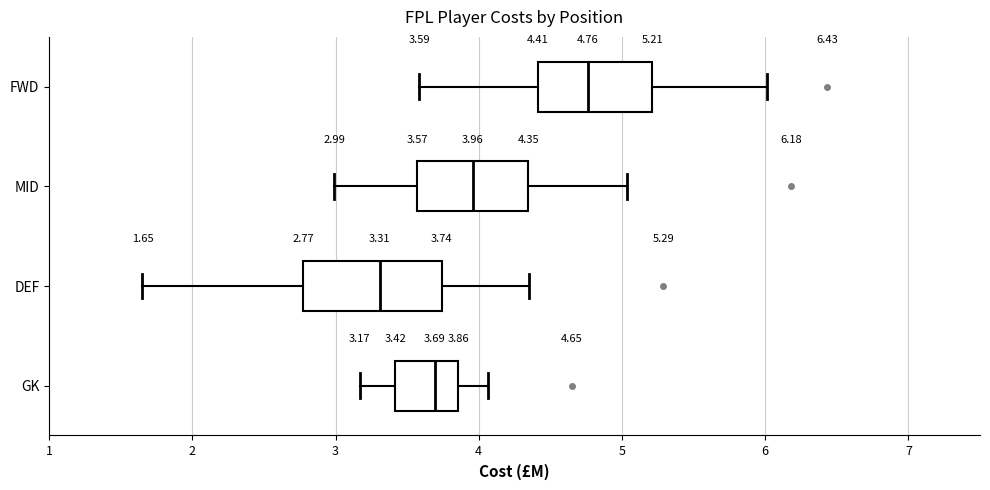

Comparing the boxes themselves (not the whiskers), which one is the widest?

DEF